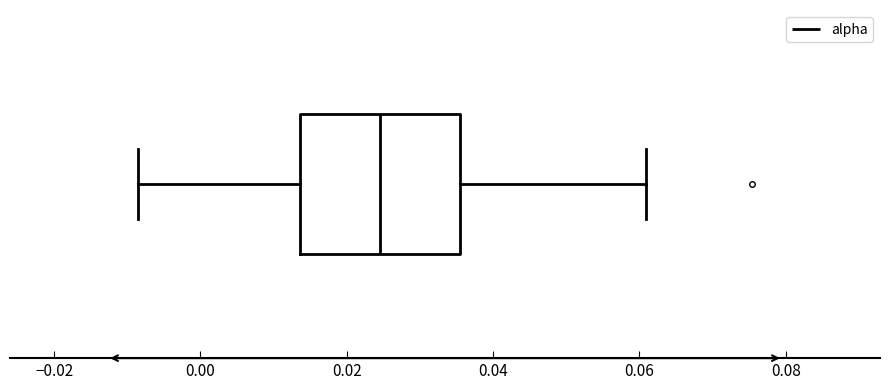

Where does the right whisker of the box end on the x-axis? The values are not printed on the chart, so give them approximately, as read against the axis.

0.060